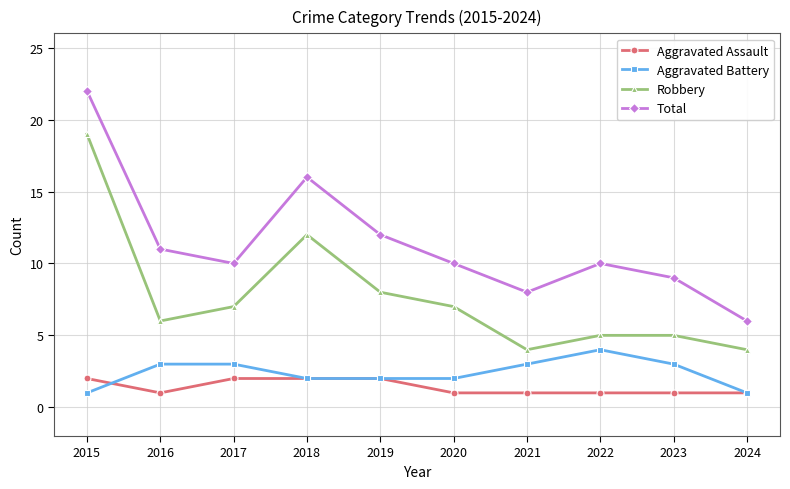

What is the minimum value for Total?

6